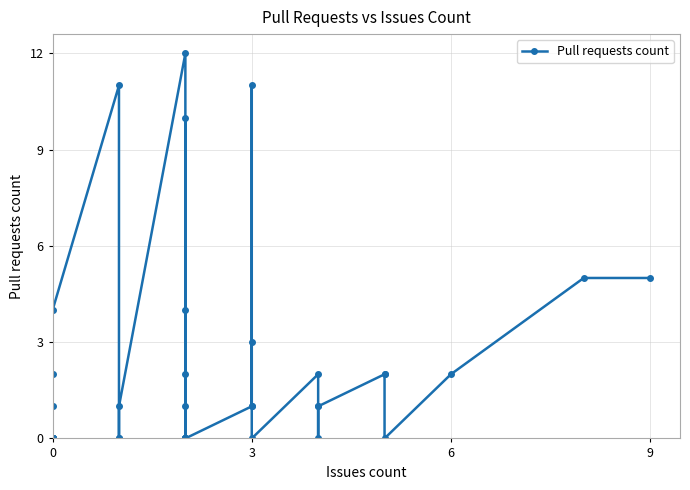

How many lines are shown in the chart?

1